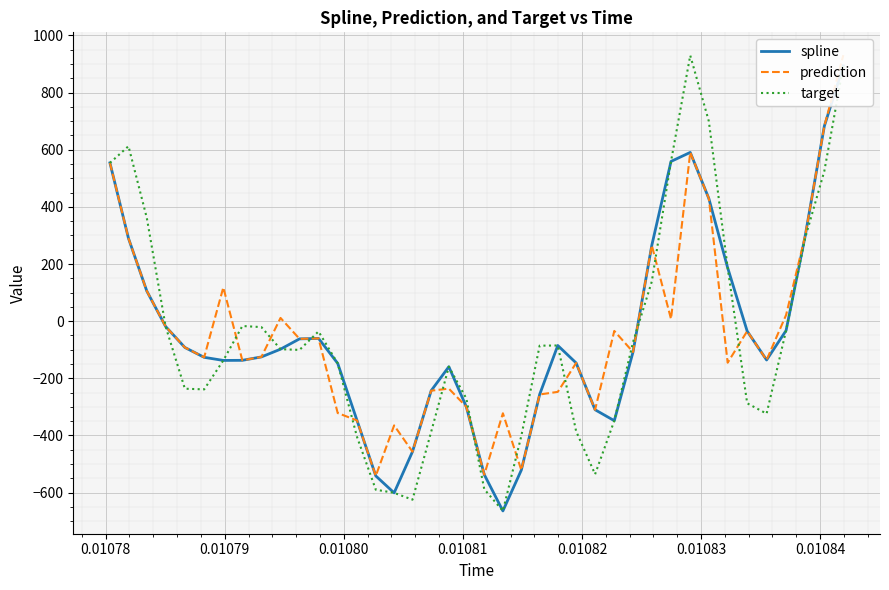

What is the minimum value for target?

-664.1